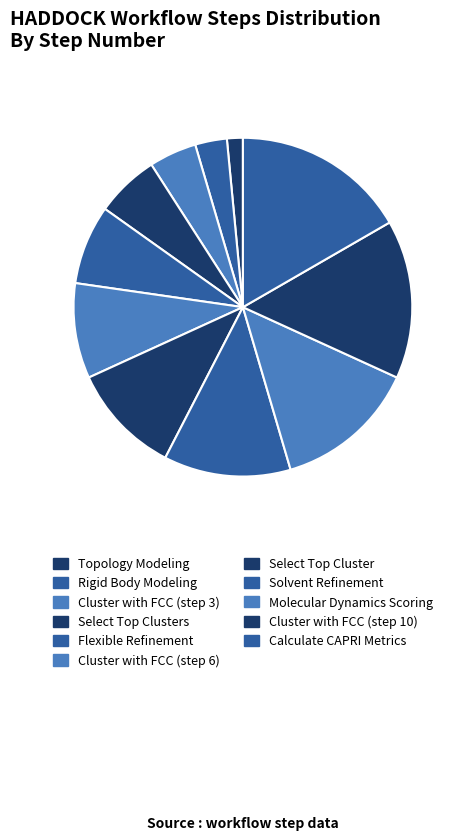

To the nearest percent, what is the difference between the largest and smallest slice percentages?

15%